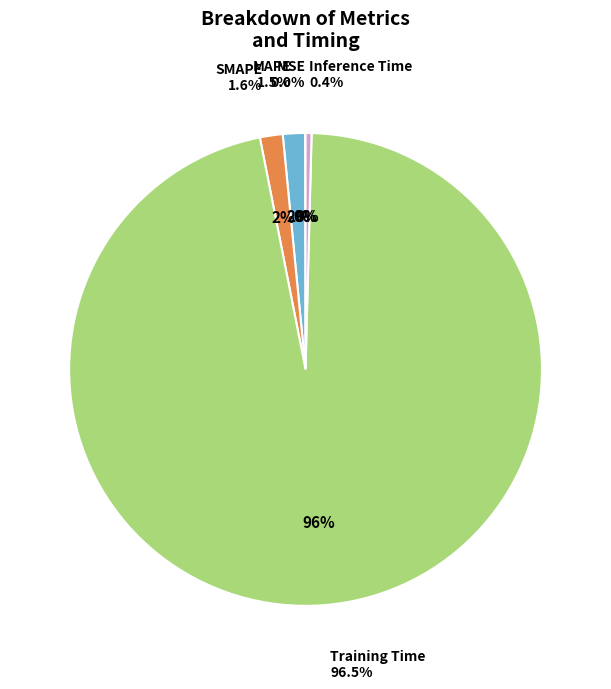

Rank the categories by value from lowest to highest.

MSE, Inference Time, MAPE, SMAPE, Training Time